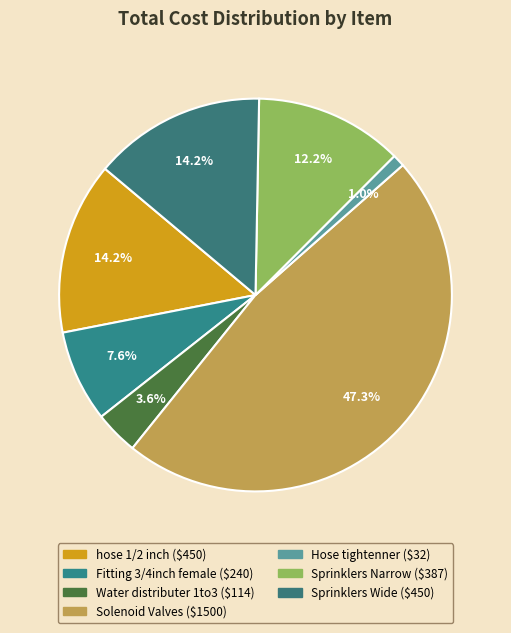

Which slice is the largest?

Solenoid Valves